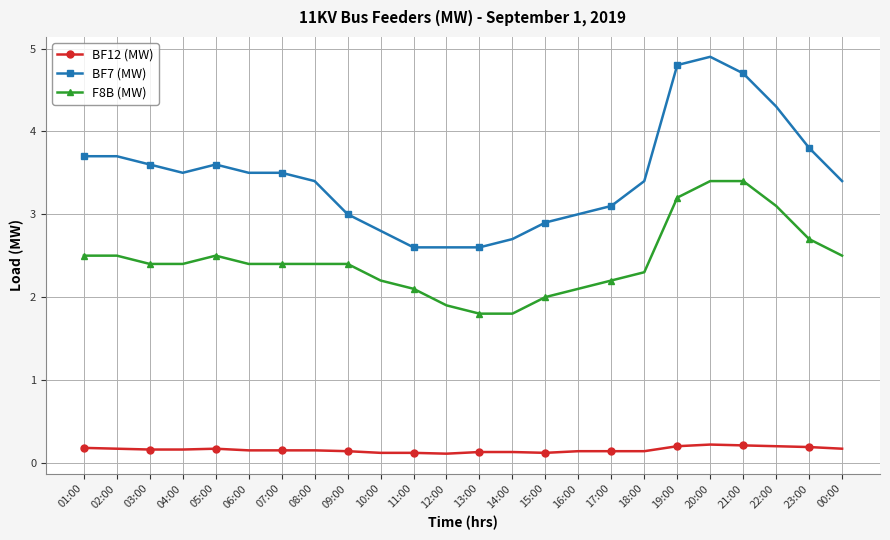

True or false: BF7 (MW) has more than 0 interior local peaks.

True